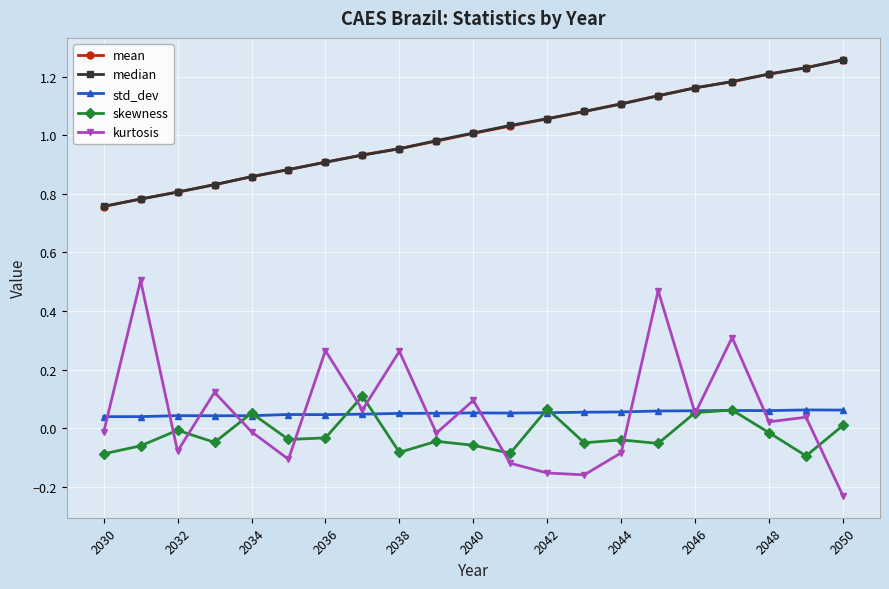

How many categories are shown in the chart?

21